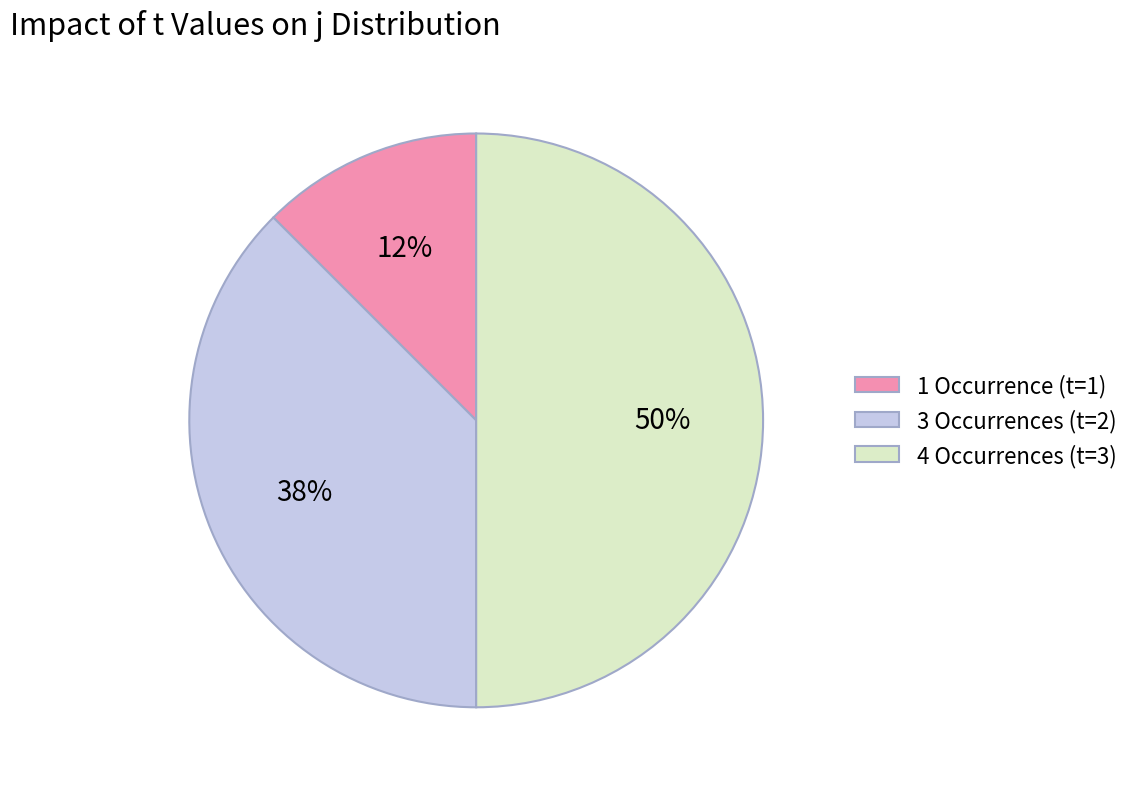

To the nearest percent, what percentage of the pie is 4 Occurrences (t=3)?

50%